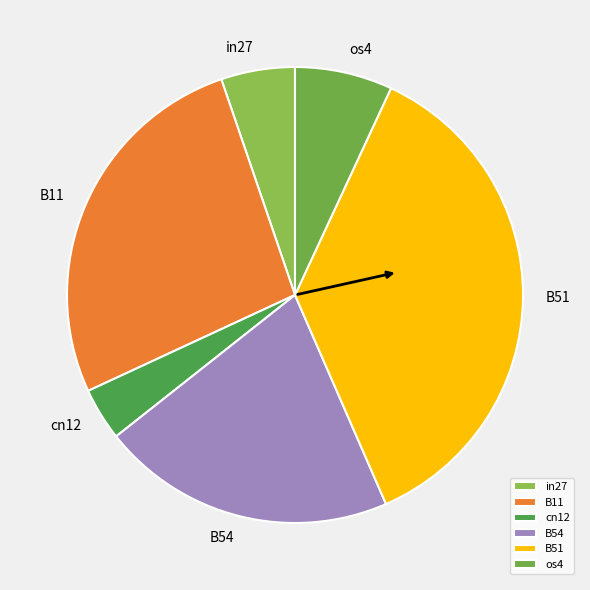

Which category has the biggest portion of the pie?

B51